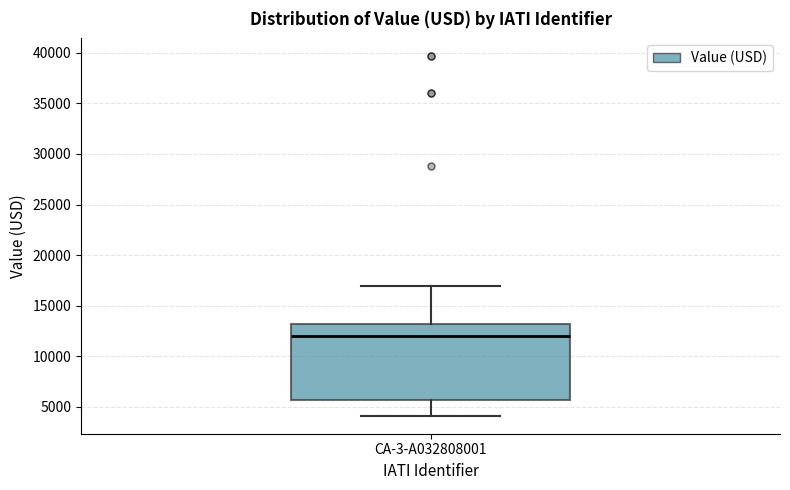

Read this box plot against the y-axis: the position of the median line, the range covered by the box, and the ends of both whiskers. The values are not printed on the chart, so give them approximately, as read against the axis.

median 12000, box 5500 to 13000, whiskers 4000 to 17000